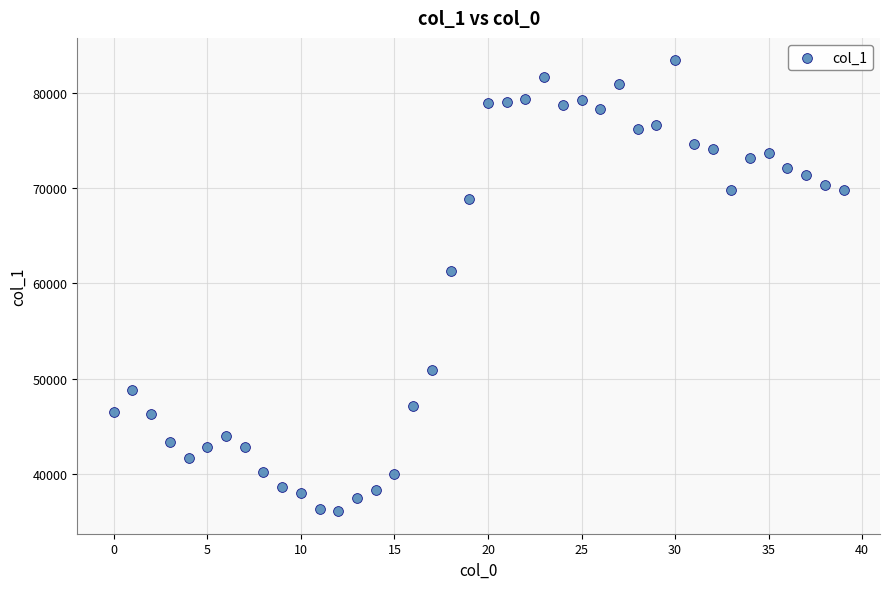

What is the range of Y values (max minus min)?

47231